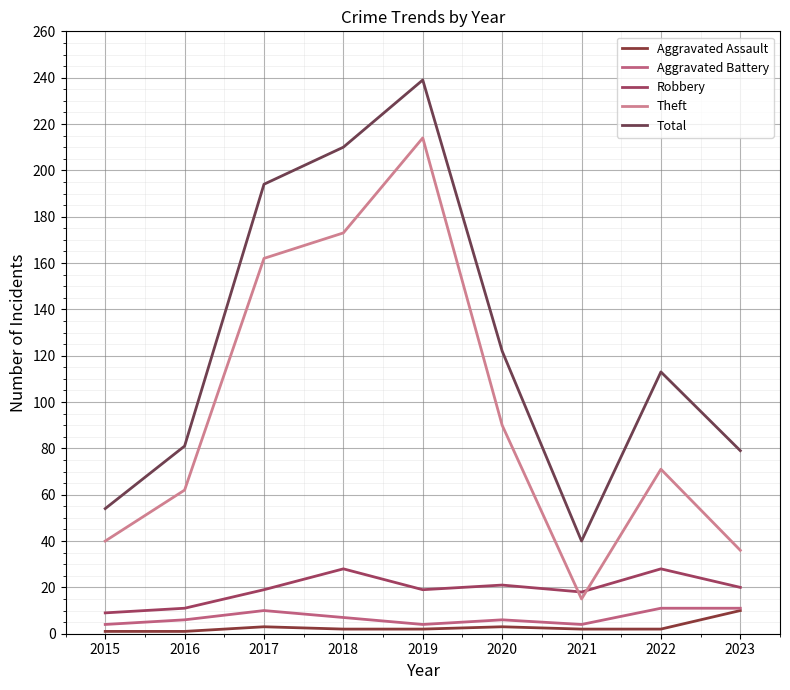

Count the Aggravated Assault values in the range 2 to 3.

6